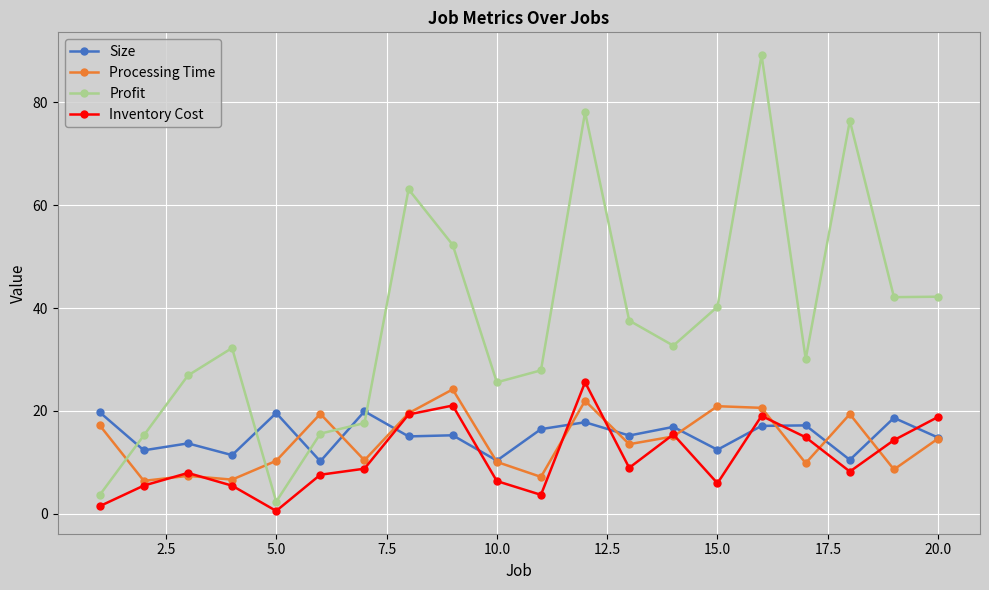

What is the lowest value of the Processing Time series?

6.4